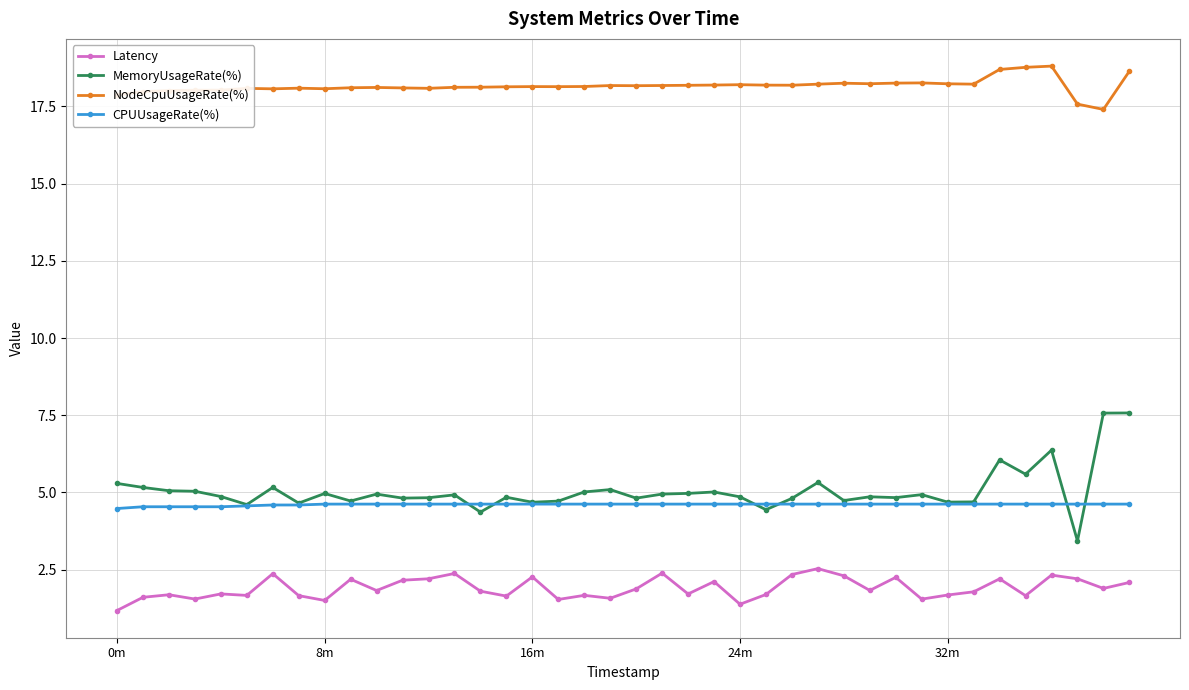

True or false: Latency and NodeCpuUsageRate(%) intersect in this chart.

False